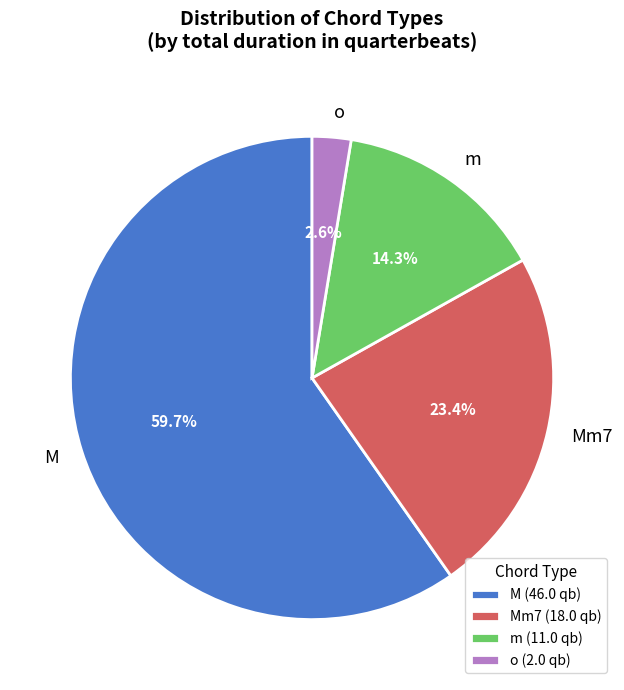

What is the smallest slice in the pie chart?

o (2.0 qb)